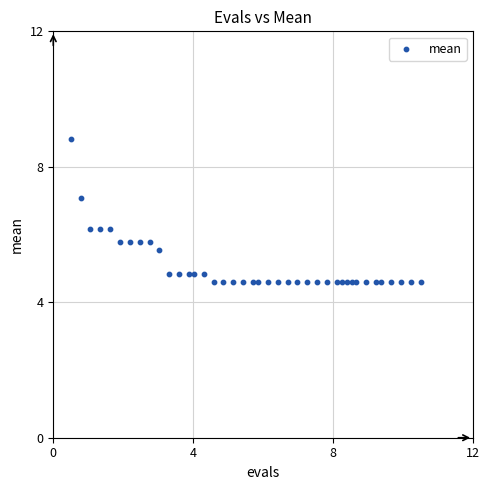

What is the range of X values (max minus min)?

10.0